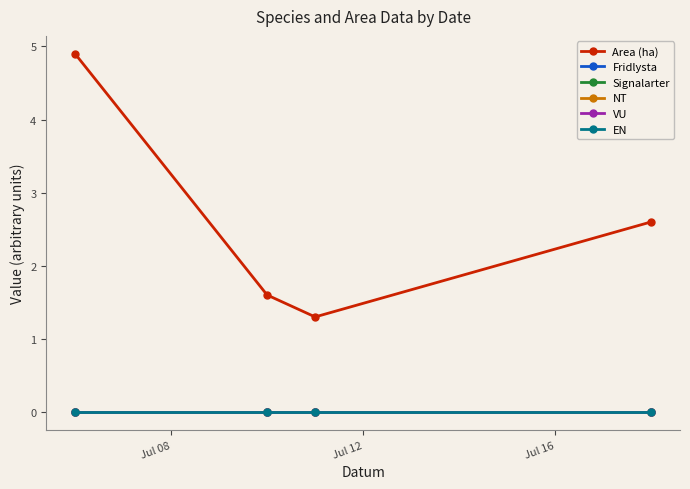

Does the chart have visible grid lines?

No